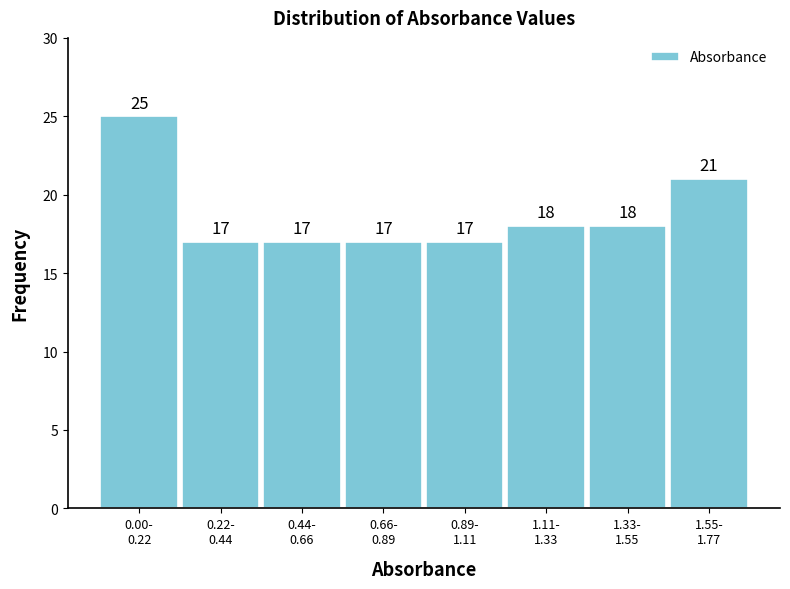

Reading left to right, transcribe all the data shown in this chart.

25	17	17	17	17	18	18	21